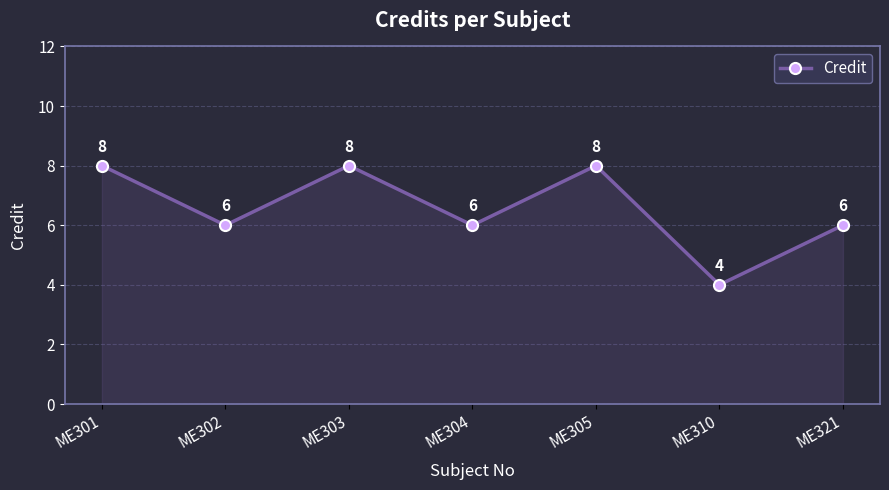

What value does the data have at ME310?

4